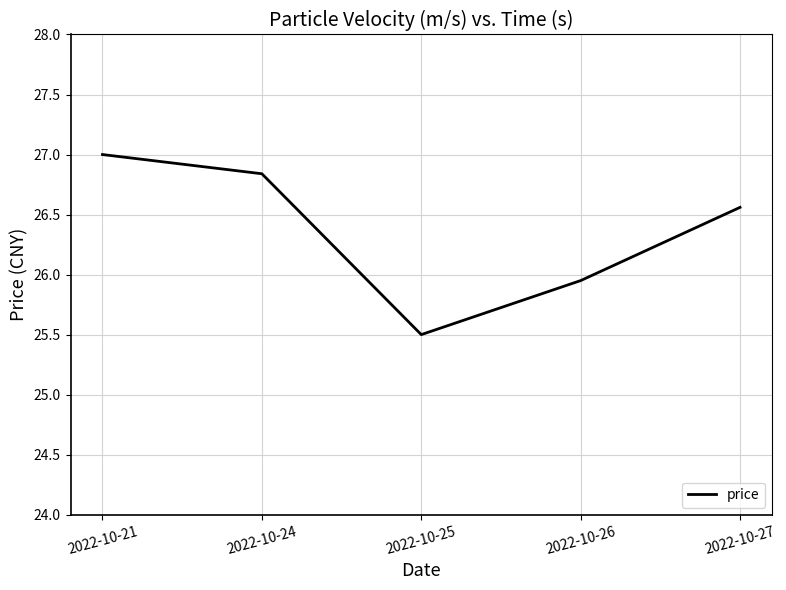

True or false: there are more than 2 points higher than both neighbors.

False